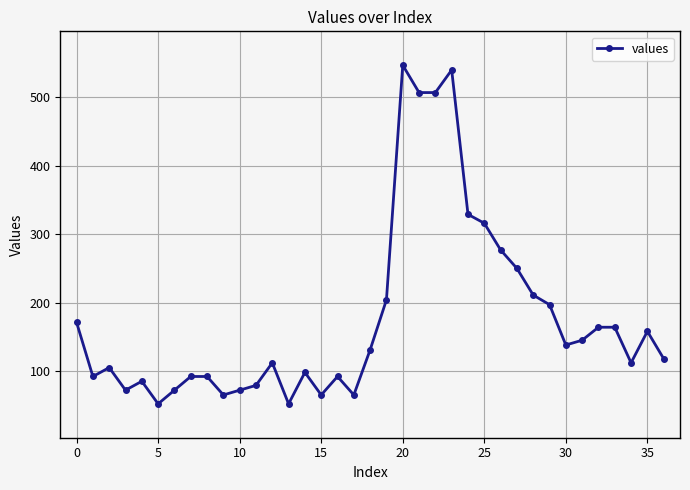

What is the greatest value displayed?

547